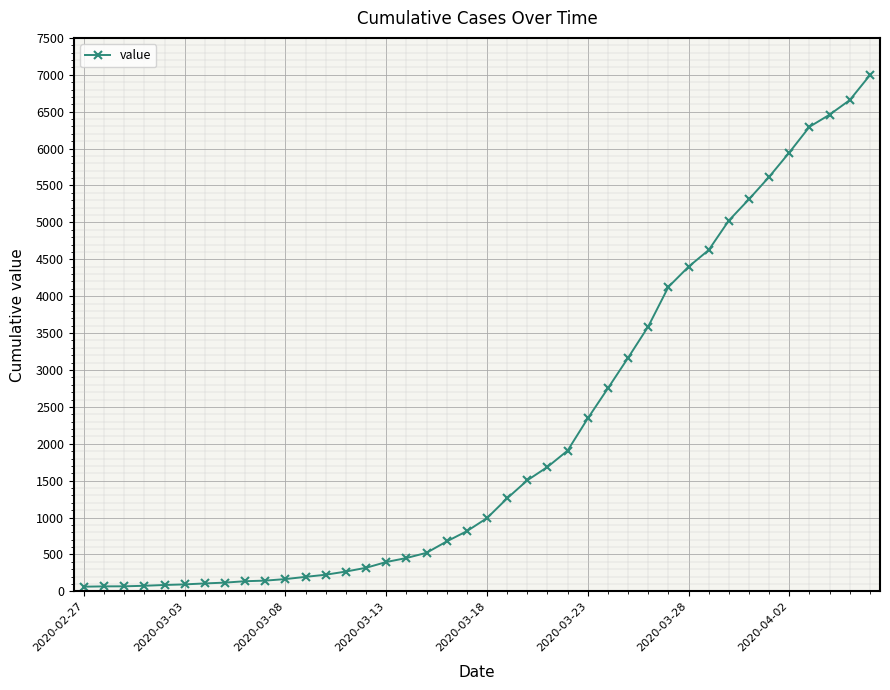

What is the average value?

2142